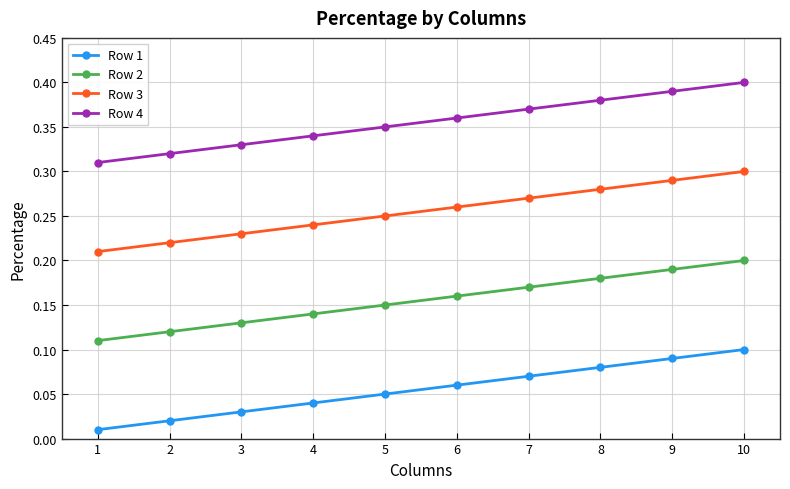

List the labels in order of Row 2 value, smallest first.

1, 2, 3, 4, 5, 6, 7, 8, 9, 10